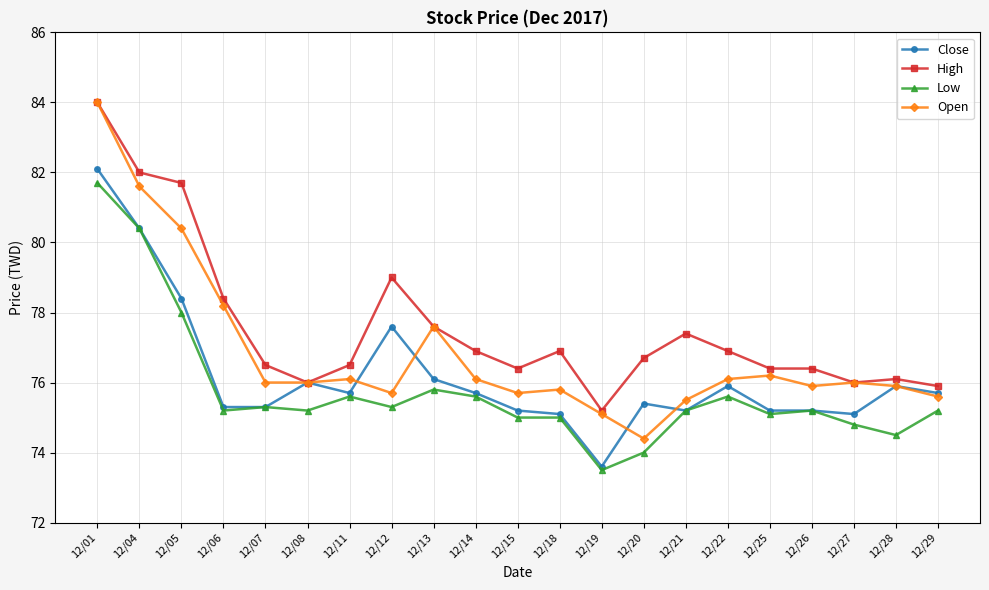

Is the value of High at 12/08 greater than the value of Close at 12/07?

Yes